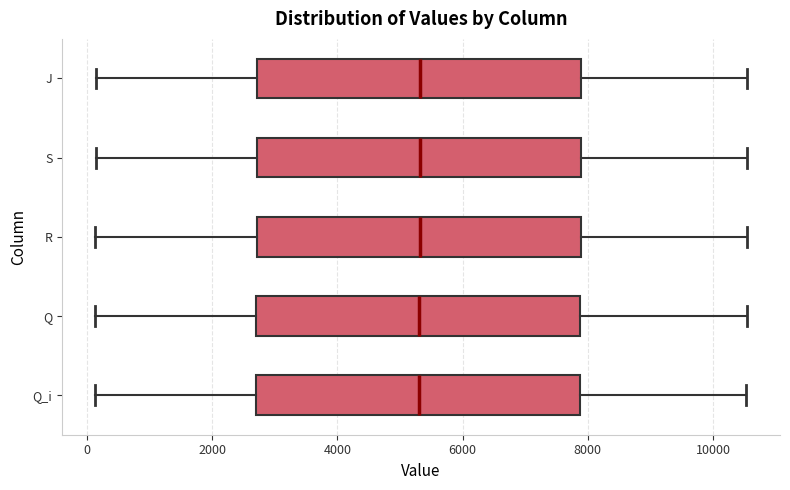

Reading bottom to top, read every box against the x-axis: the position of its median line, the range the box covers, and the ends of its whiskers. The values are not printed on the chart, so give them approximately, as read against the axis.

Q_i: median 5400, box 2600 to 7800, whiskers 200 to 10600
Q: median 5400, box 2800 to 7800, whiskers 200 to 10600
R: median 5400, box 2800 to 7800, whiskers 200 to 10600
S: median 5400, box 2800 to 7800, whiskers 200 to 10600
J: median 5400, box 2800 to 7800, whiskers 200 to 10600